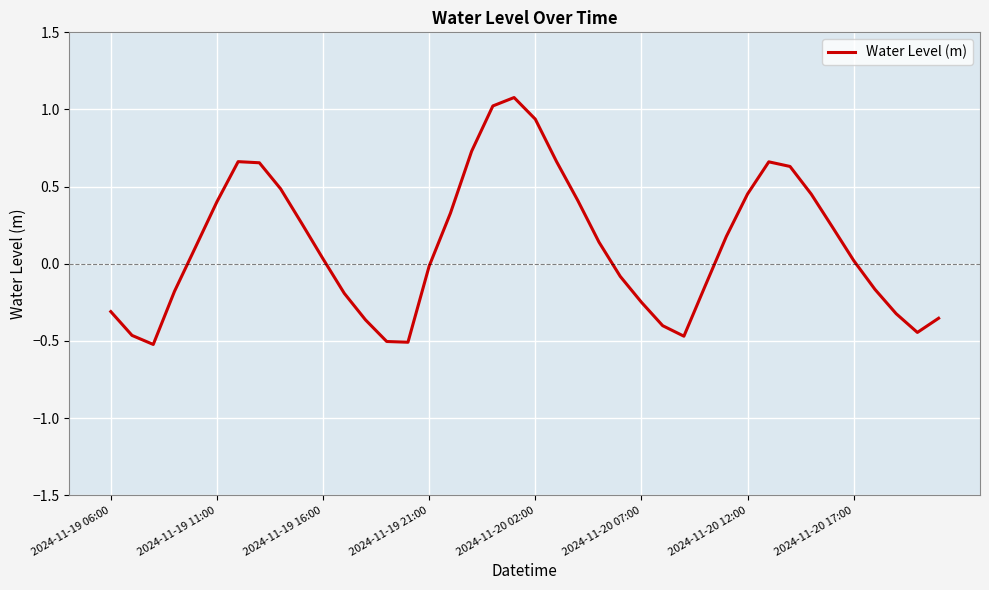

How many interior local valleys (lower than both neighbors) does the data have?

4